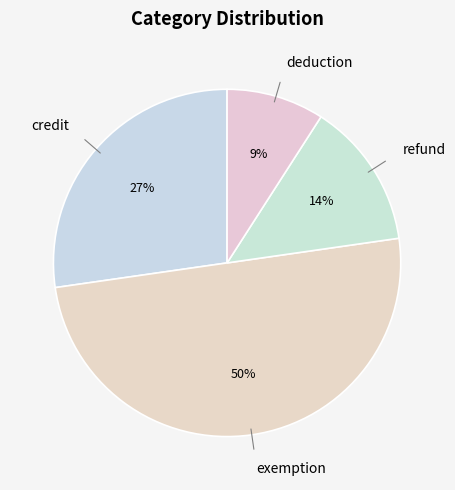

To the nearest percent, what is the difference between the credit and deduction slice percentages?

18%